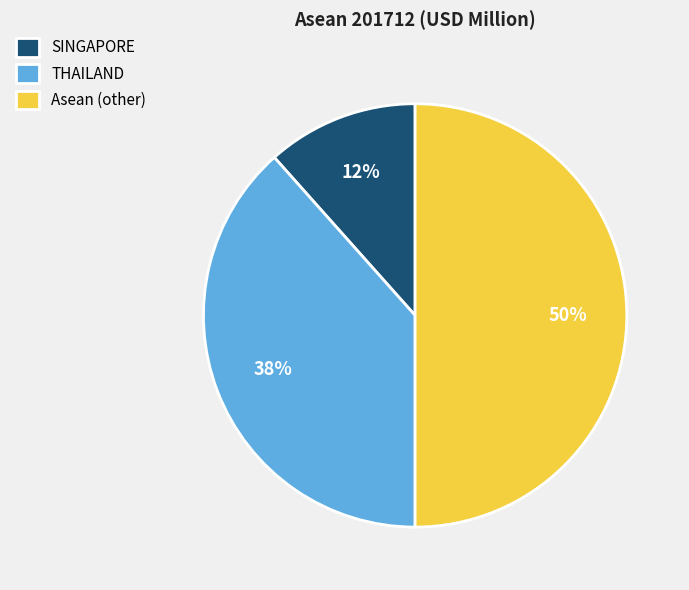

True or false: SINGAPORE accounts for 12% of the total.

True